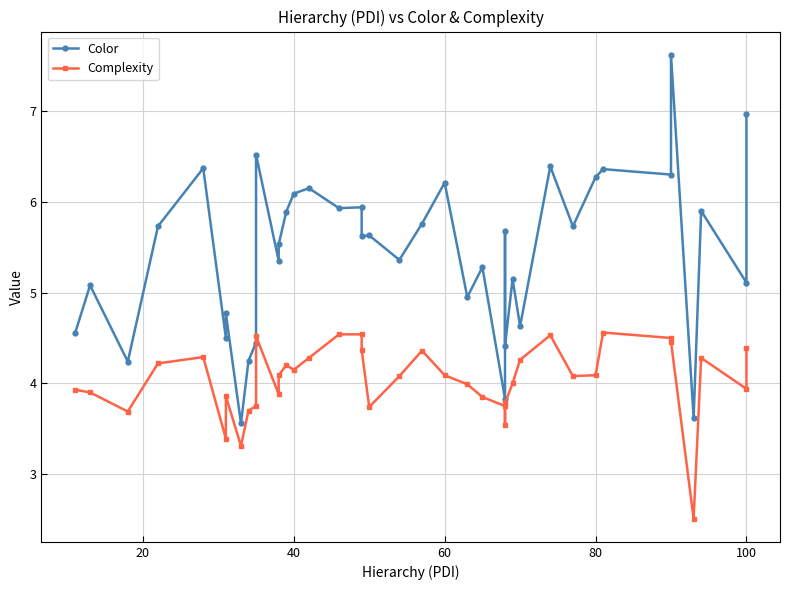

True or false: Complexity has more than 0 interior local peaks.

True